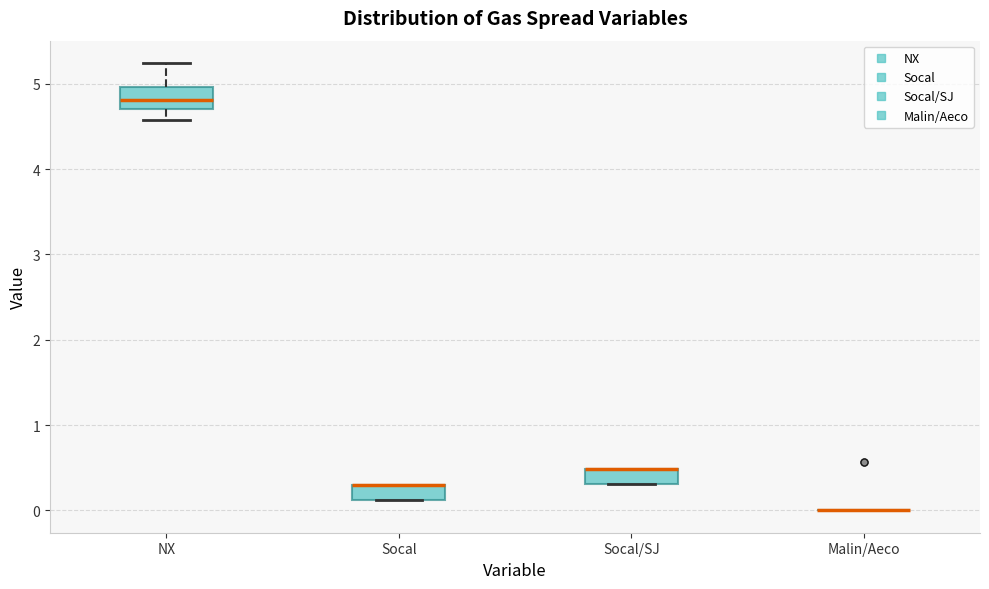

Reading left to right, transcribe this box plot: for each box, give where its median line is, the range the box spans, and where its two whiskers end, as read against the y-axis. The values are not printed on the chart, so give them approximately, as read against the axis.

NX: median 4.8, box 4.7 to 5.0, whiskers 4.6 to 5.2
Socal: median 0.3 (drawn on the box's upper edge), box 0.1 to 0.3, whiskers 0.1 to 0.3
Socal/SJ: median 0.5 (drawn on the box's upper edge), box 0.3 to 0.5, whiskers 0.3 to 0.5
Malin/Aeco: box collapsed to a line at 0.0, whiskers 0.0 to 0.0